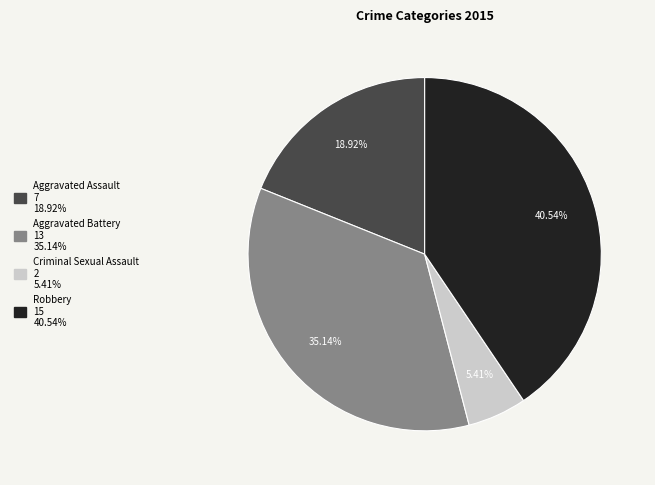

What is the ratio of the value at Criminal Sexual Assault to the value at Robbery?

0.1